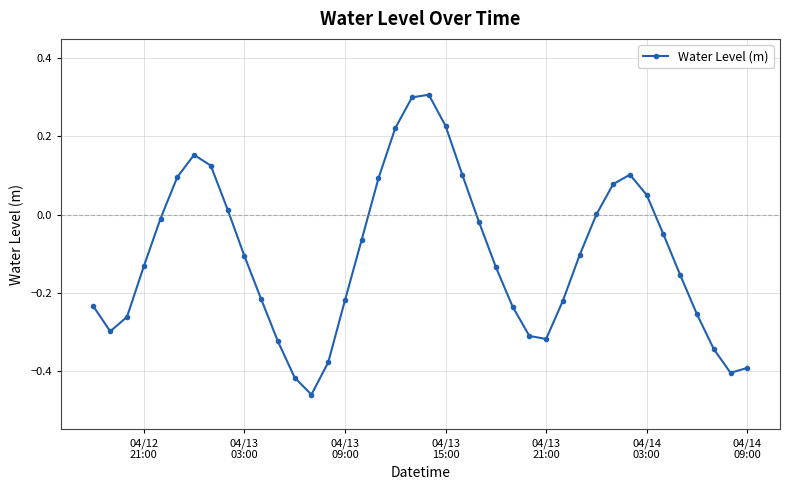

True or false: the data has more than 2 interior local peaks.

True